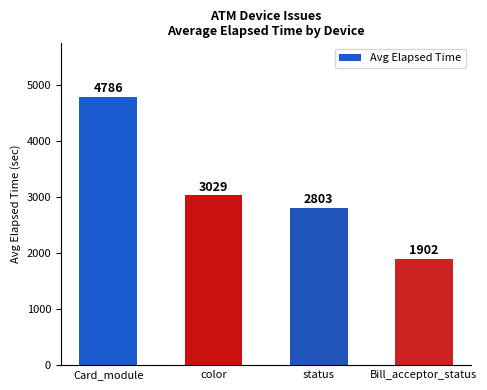

What position from the left is Bill_acceptor_status?

4